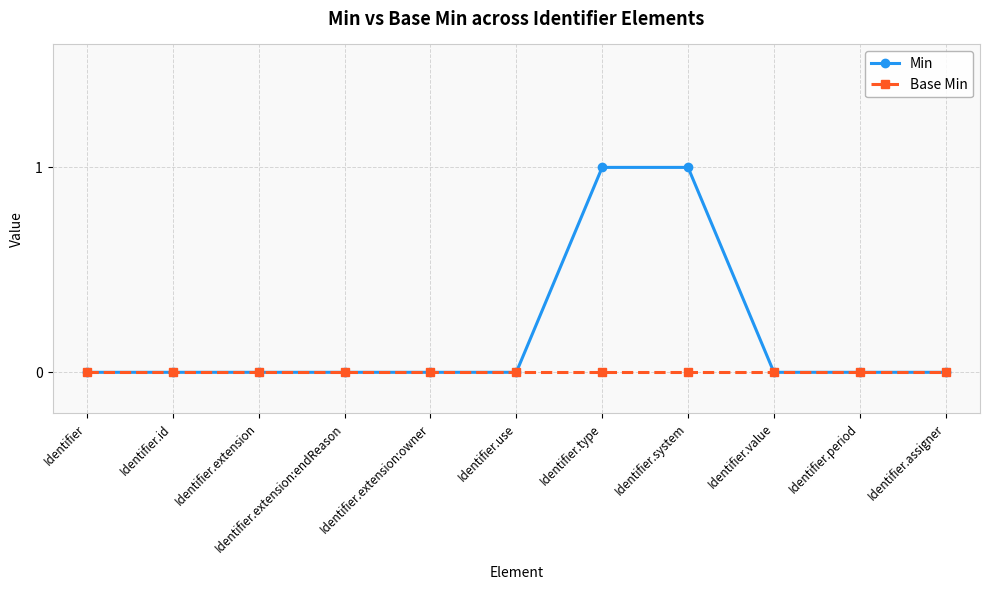

The value of Min at Identifier is -1. True or false?

False